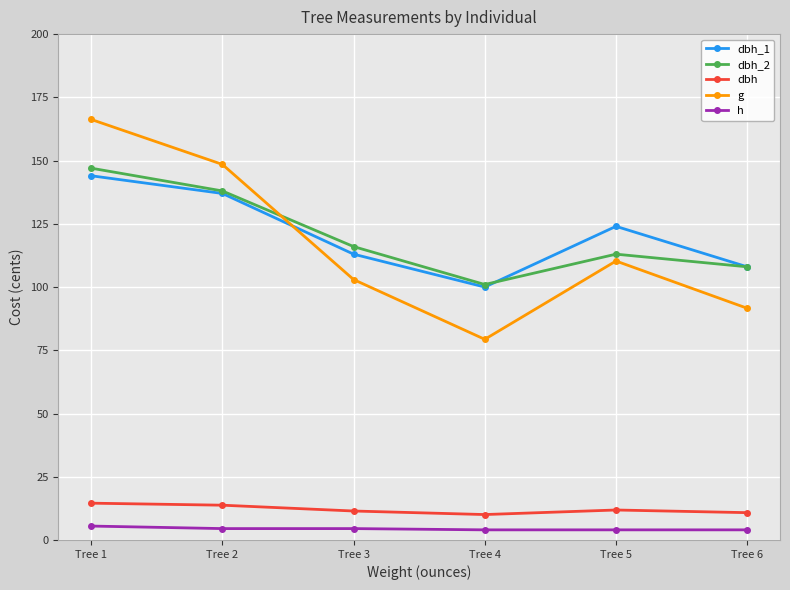

What is the difference between the second highest and second lowest values in the g series?

56.9